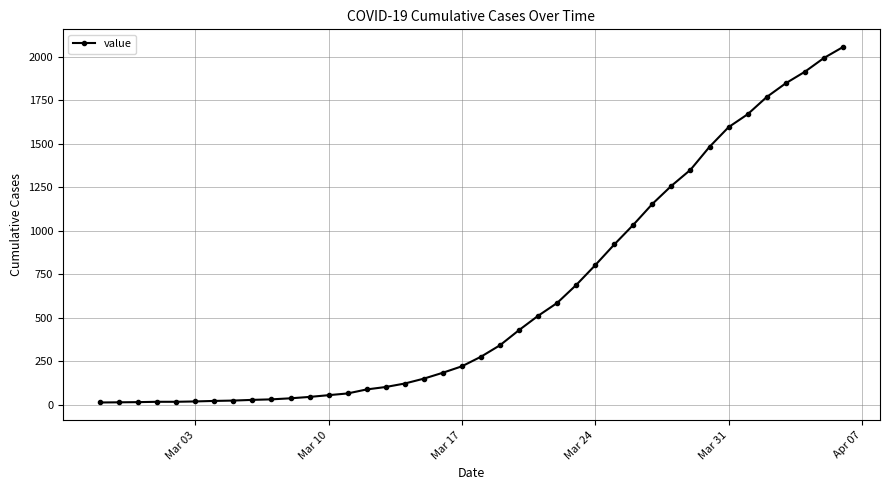

What is the sum of all values?

24980